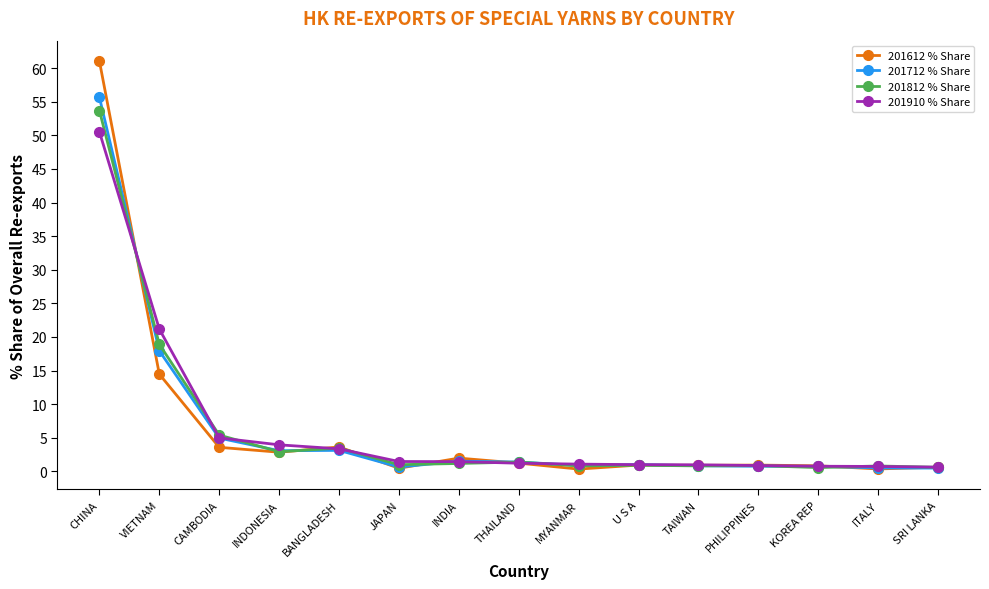

Which label corresponds to the largest value in the chart?

CHINA